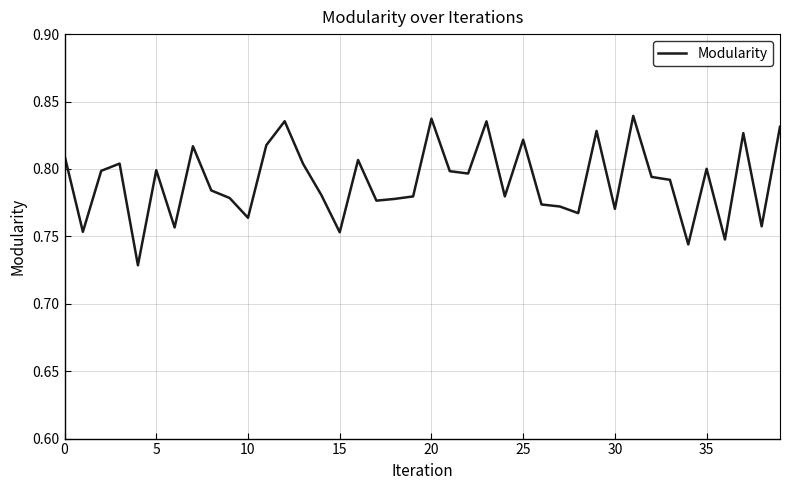

How many lines are shown in the chart?

1